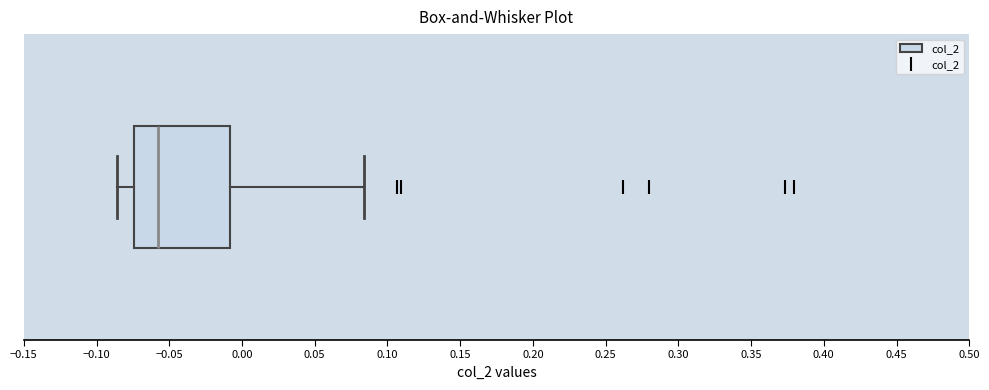

Read this box plot against the x-axis: the position of the median line, the range covered by the box, and the ends of both whiskers. The values are not printed on the chart, so give them approximately, as read against the axis.

median -0.060, box -0.075 to -0.010, whiskers -0.085 to 0.085